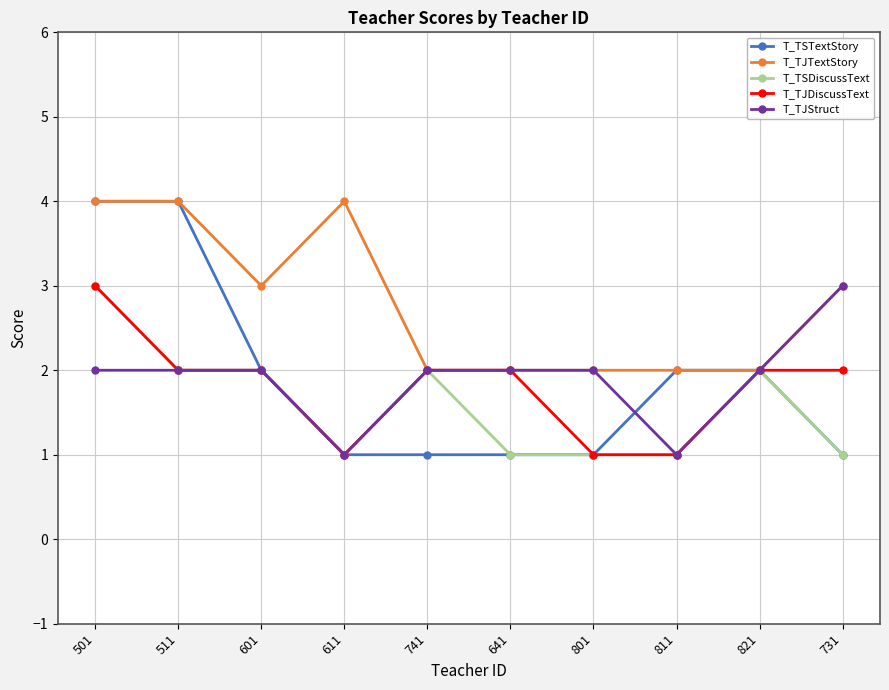

Reading right to left, what are all the values shown in this chart?

T_TSTextStory: 1	2	2	1	1	1	1	2	4	4
T_TJTextStory: 3	2	2	2	2	2	4	3	4	4
T_TSDiscussText: 1	2	1	1	1	2	1	2	2	3
T_TJDiscussText: 2	2	1	1	2	2	1	2	2	3
T_TJStruct: 3	2	1	2	2	2	1	2	2	2